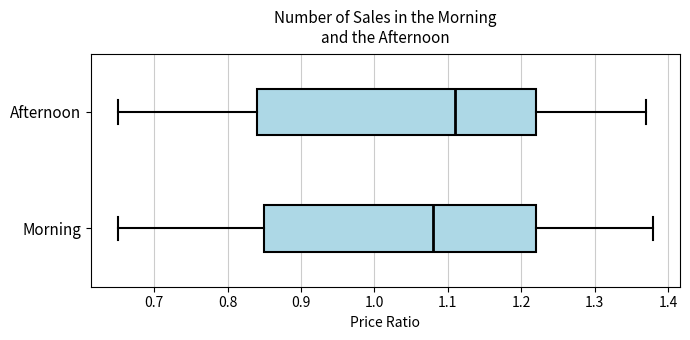

Where is the left edge of the box for Morning on the x-axis? The values are not printed on the chart, so give them approximately, as read against the axis.

0.85